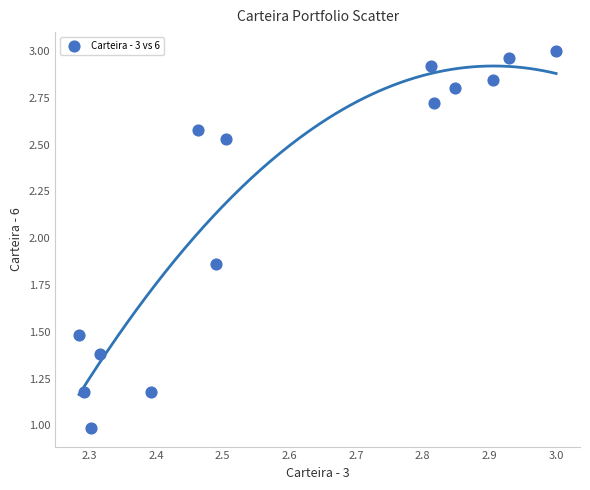

What is the range of Y values (max minus min)?

2.0